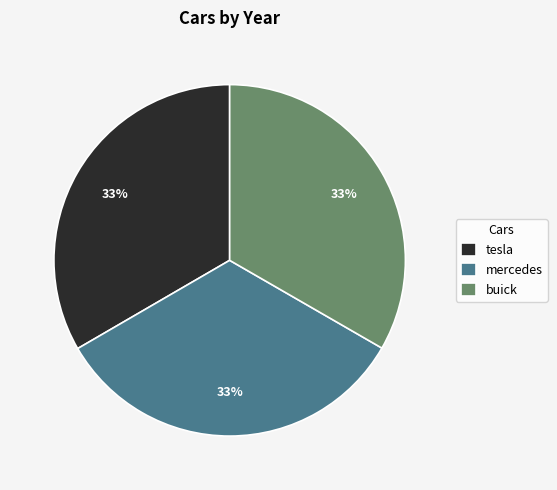

Combined, do mercedes and tesla account for over 50%?

Yes